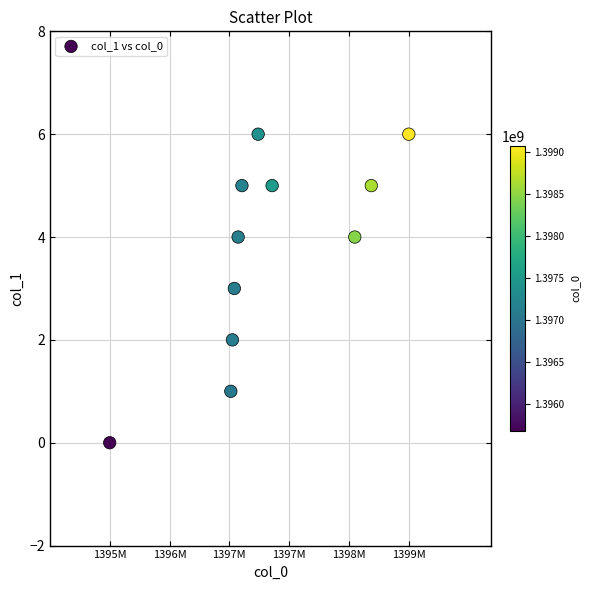

What is the average Y value?

4